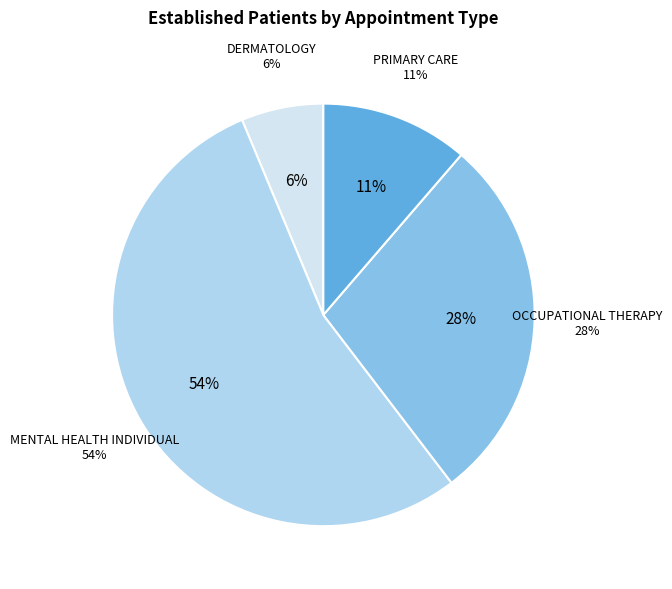

Combined, do DERMATOLOGY and MENTAL HEALTH INDIVIDUAL account for over 50%?

Yes